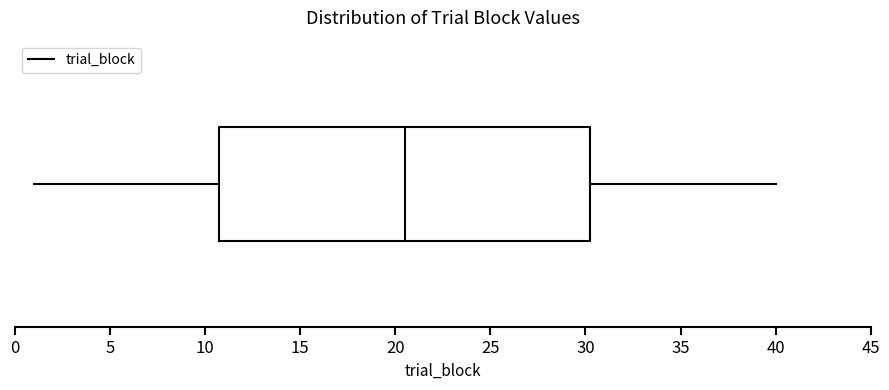

Transcribe this box plot: give where the median line is, the range the box spans, and where the two whiskers end, as read against the x-axis. The values are not printed on the chart, so give them approximately, as read against the axis.

median 20.5, box 11.0 to 30.5, whiskers 1.0 to 40.0